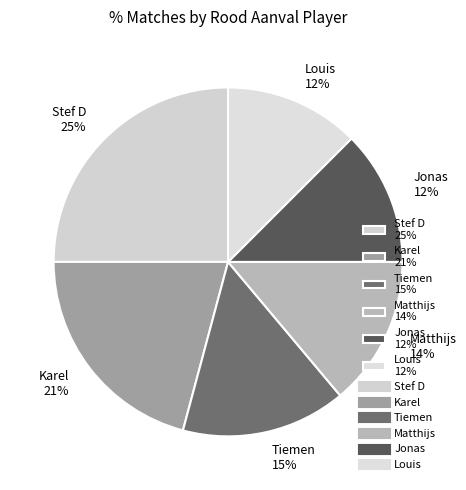

What is the largest slice in the pie chart?

Stef D 25%